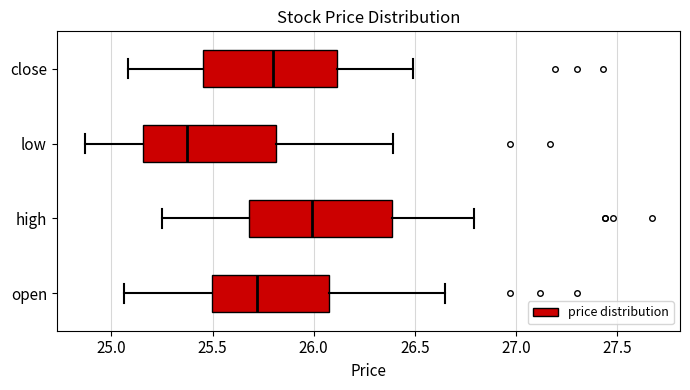

Reading bottom to top, read every box against the x-axis: the position of its median line, the range the box covers, and the ends of its whiskers. The values are not printed on the chart, so give them approximately, as read against the axis.

open: median 25.70, box 25.50 to 26.10, whiskers 25.05 to 26.65
high: median 26.00, box 25.70 to 26.40, whiskers 25.25 to 26.80
low: median 25.40, box 25.15 to 25.80, whiskers 24.85 to 26.40
close: median 25.80, box 25.45 to 26.10, whiskers 25.10 to 26.50